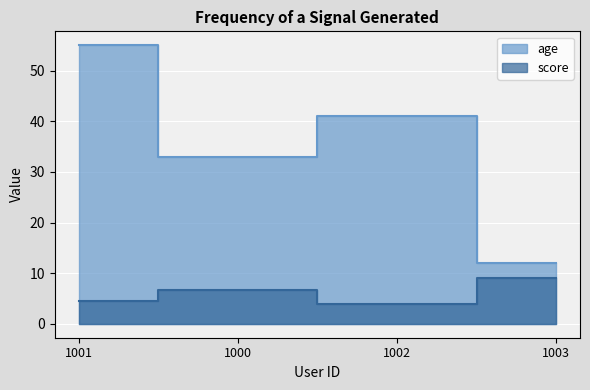

Which series has the widest spread of values?

age